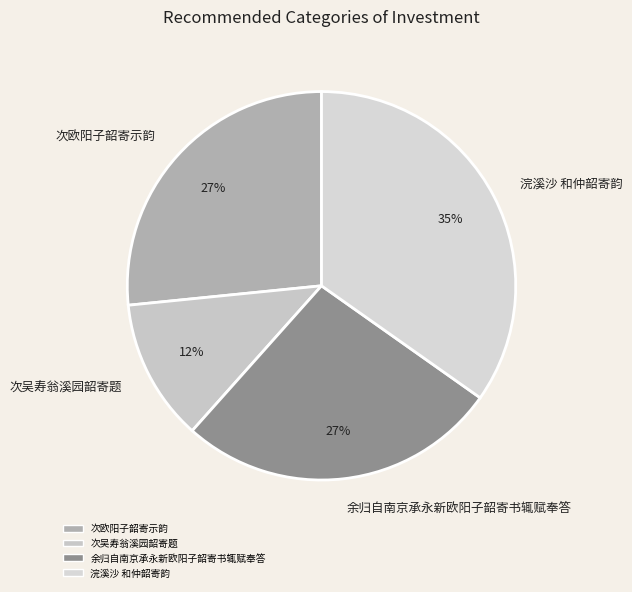

To the nearest percent, what is the average slice percentage?

25%